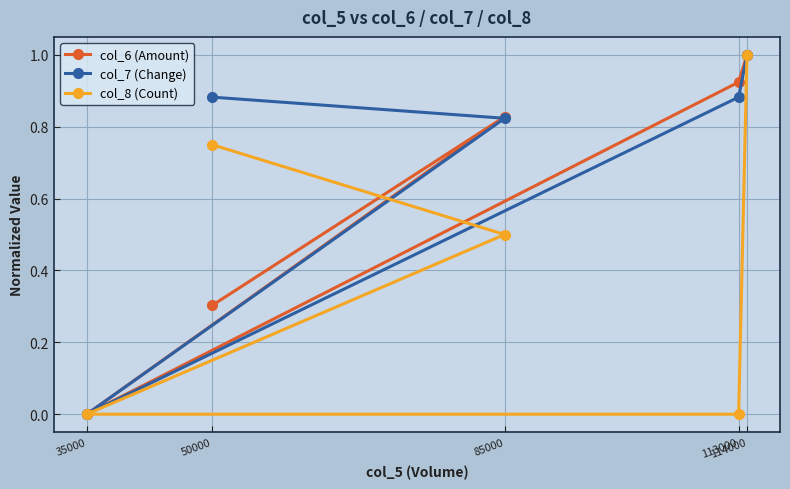

The col_7 (Change) series shows 0.0 at 35000. True or false?

True